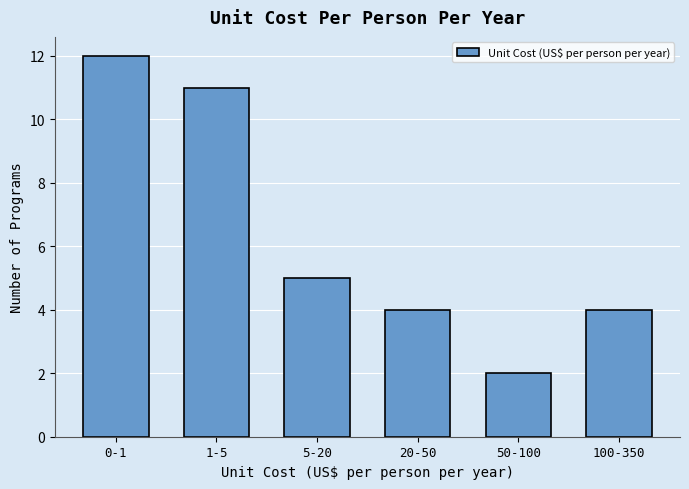

Reading left to right, transcribe all the data shown in this chart.

0-1=12	1-5=11	5-20=5	20-50=4	50-100=2	100-350=4